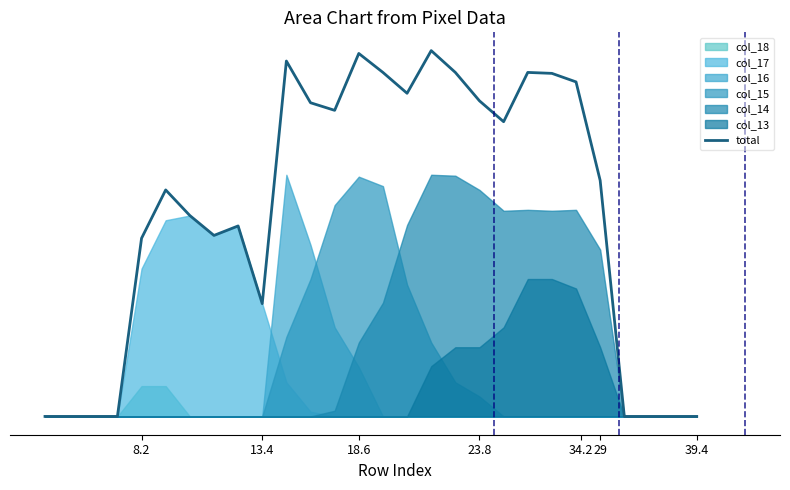

Reading left to right, extract all data points from this chart.

0	0	0	0	188	239	212	191	201	119	375	331	323	383	363	341	386	363	333	311	363	362	353	249	0	0	0	0